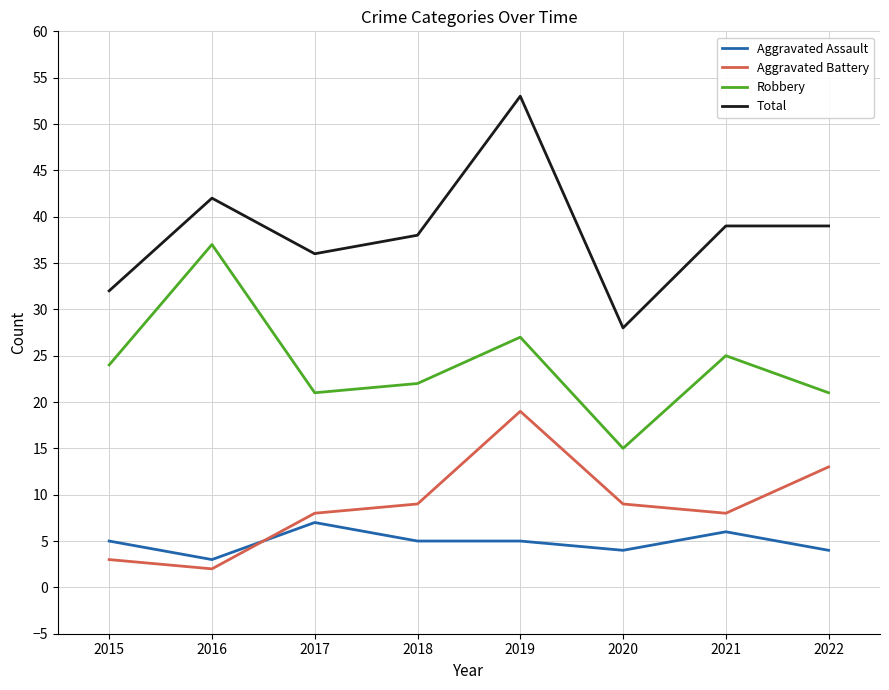

What is the difference between the second highest and minimum values in the Aggravated Assault series?

3